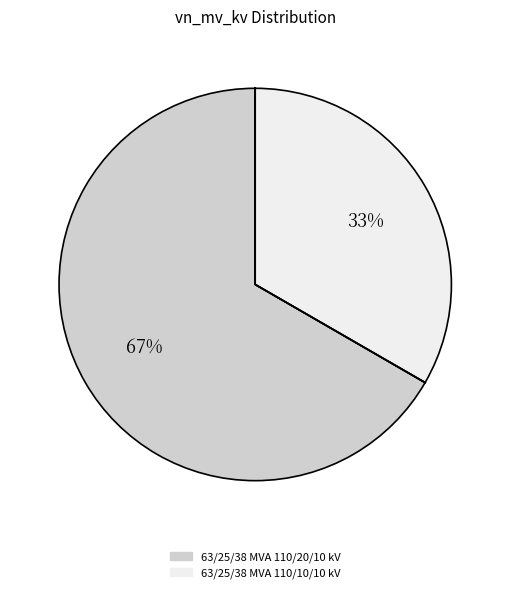

How many slices are in this pie chart?

2